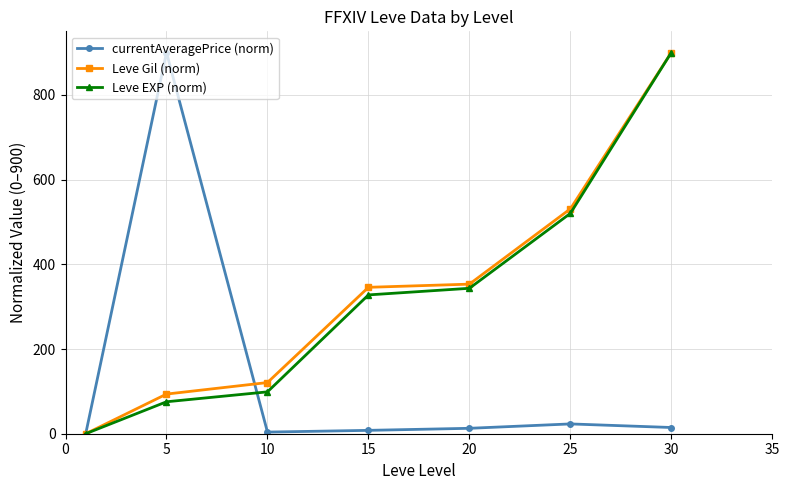

At how many categories does at least one series exceed 38?

6